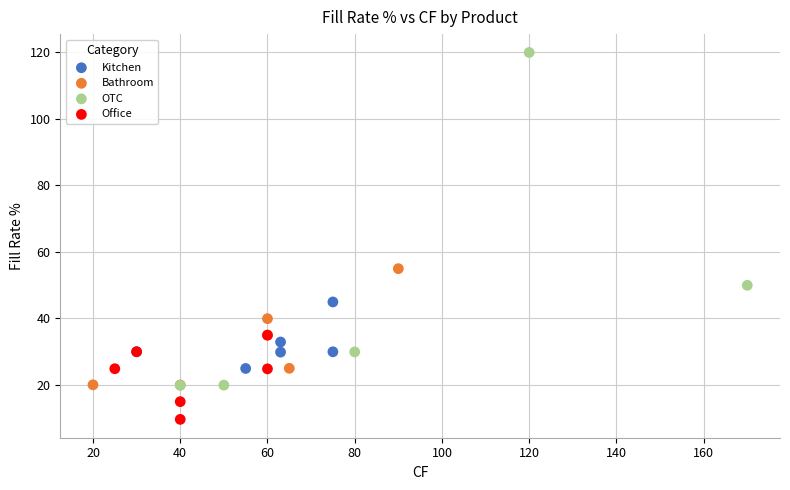

Which series contains the lowest Y value?

Office